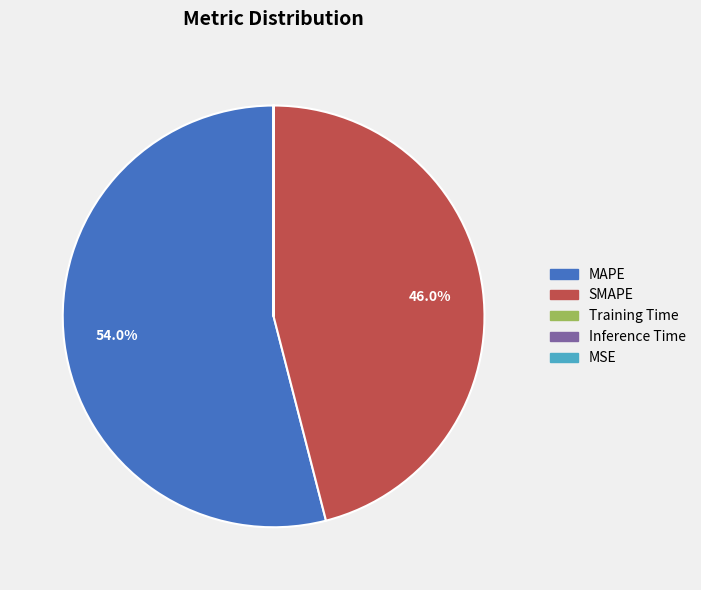

Is there any slice that represents more than half of the pie?

Yes